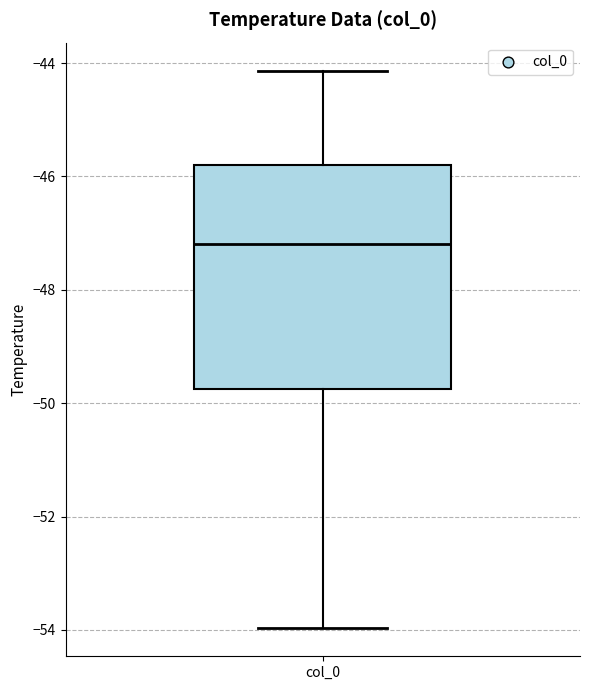

Read this box plot against the y-axis: the position of the median line, the range covered by the box, and the ends of both whiskers. The values are not printed on the chart, so give them approximately, as read against the axis.

median -47.2, box -49.8 to -45.8, whiskers -54.0 to -44.2